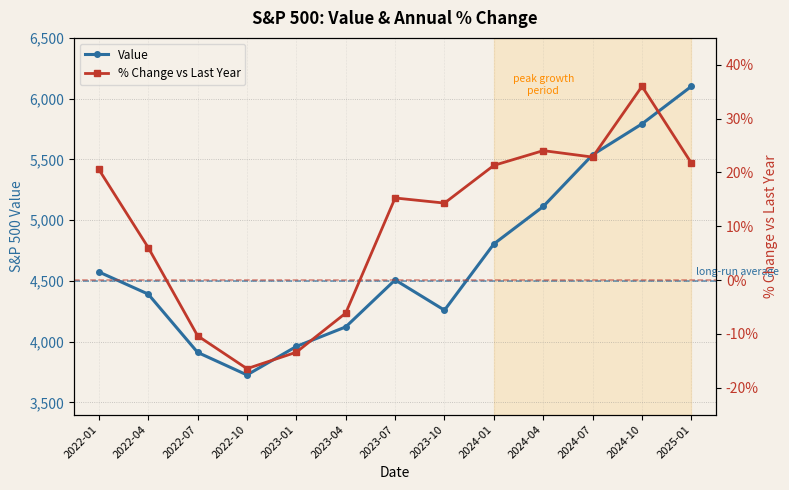

True or false: % Change vs Last Year has a value of -3.5 at 2022-10.

False